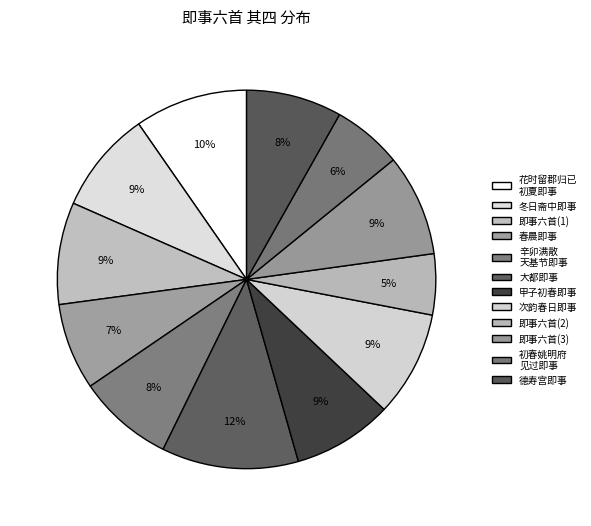

Count the number of slices in the pie.

12